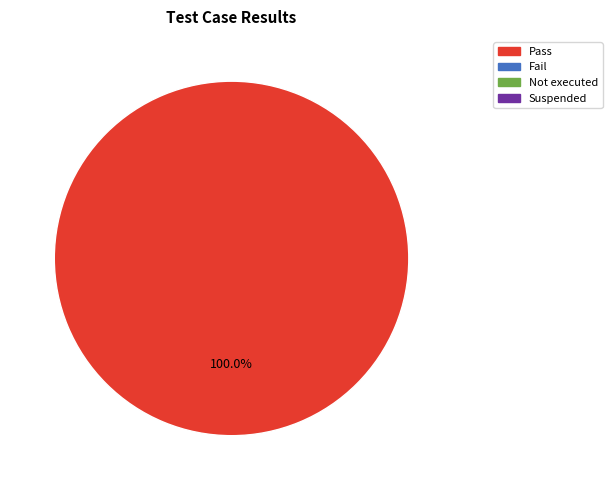

How many segments does this pie chart have?

1